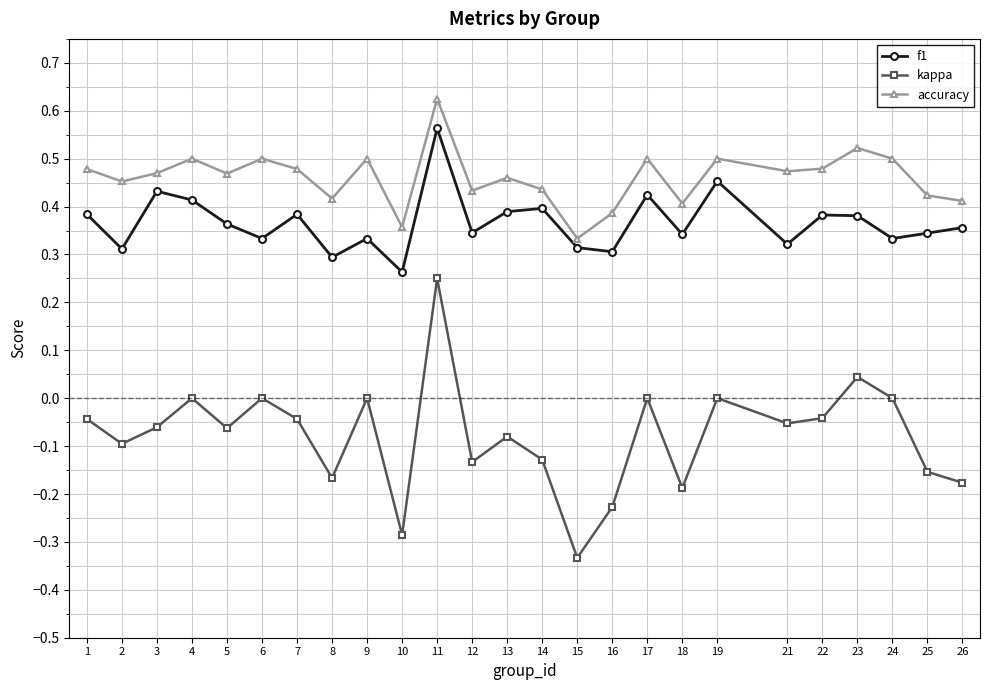

What is the sum of the accuracy values at 1 and 13?

0.9